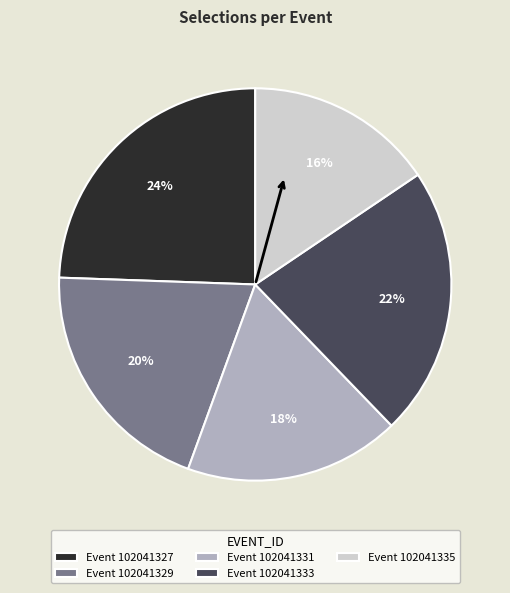

The Event 102041333 slice represents 9% of the pie. True or false?

False